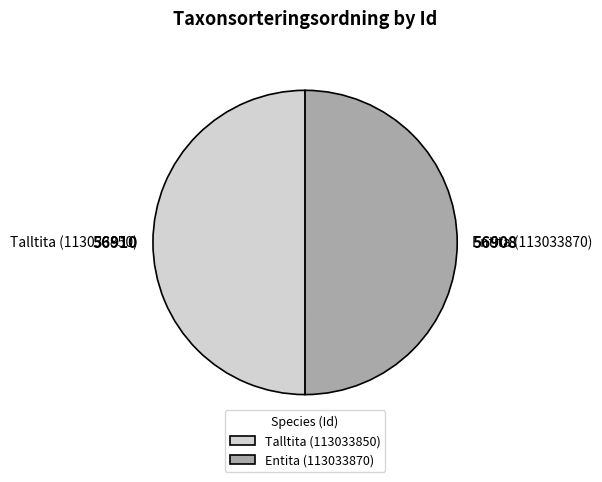

Is the sum of Talltita (113033850) and Entita (113033870) greater than half?

Yes